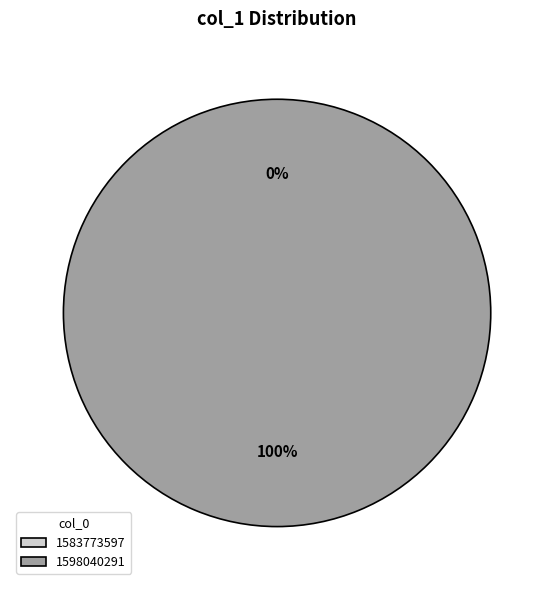

Which category has the biggest portion of the pie?

1598040291